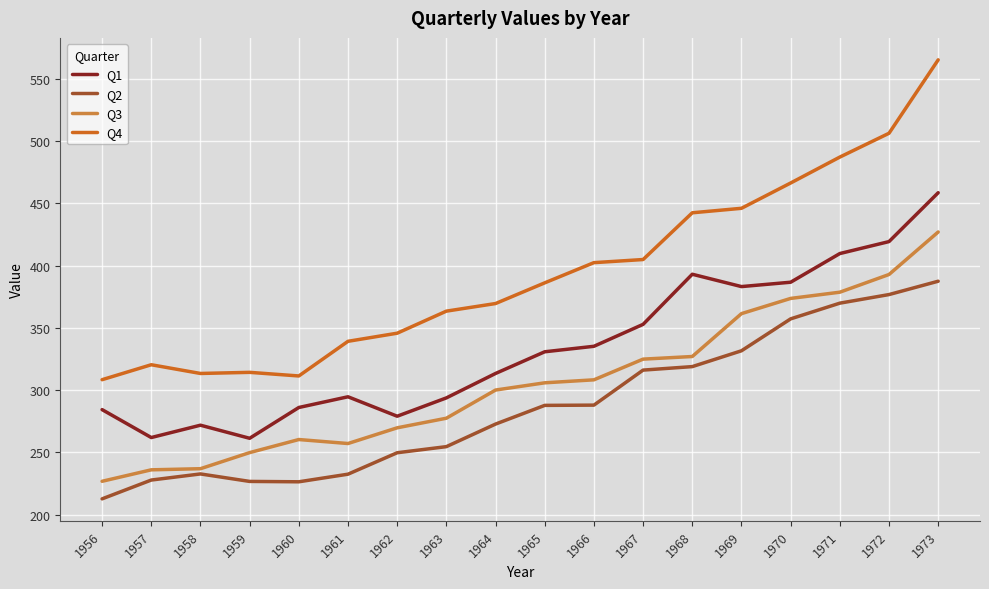

How many lines are shown in the chart?

4